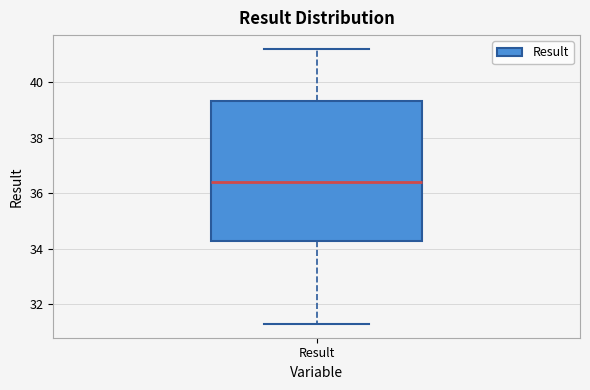

Transcribe this box plot: give where the median line is, the range the box spans, and where the two whiskers end, as read against the y-axis. The values are not printed on the chart, so give them approximately, as read against the axis.

median 36.4, box 34.2 to 39.4, whiskers 31.2 to 41.2